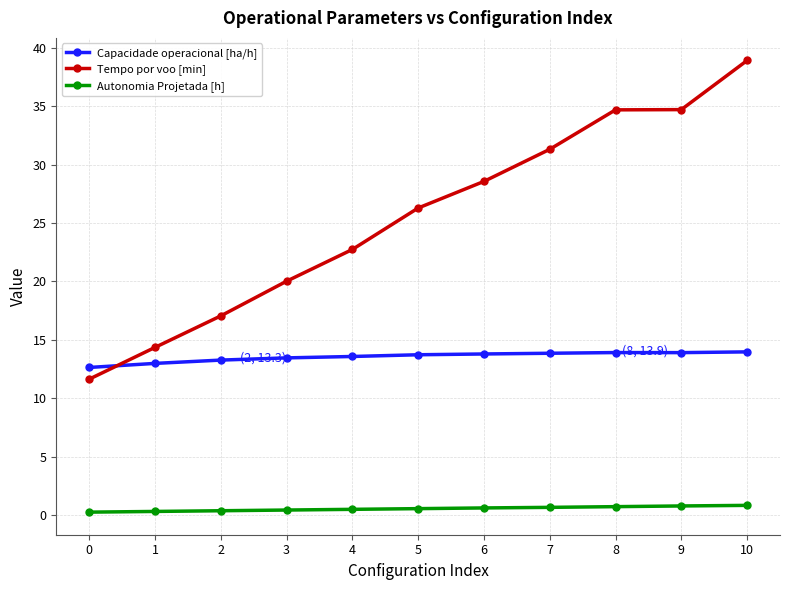

Is it true that Tempo por voo [min] equals 38.9 at 10?

True